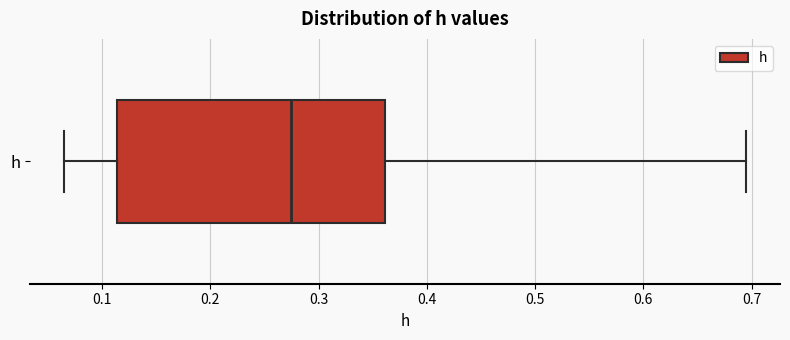

Transcribe this box plot: give where the median line is, the range the box spans, and where the two whiskers end, as read against the x-axis. The values are not printed on the chart, so give them approximately, as read against the axis.

median 0.27, box 0.11 to 0.36, whiskers 0.06 to 0.69